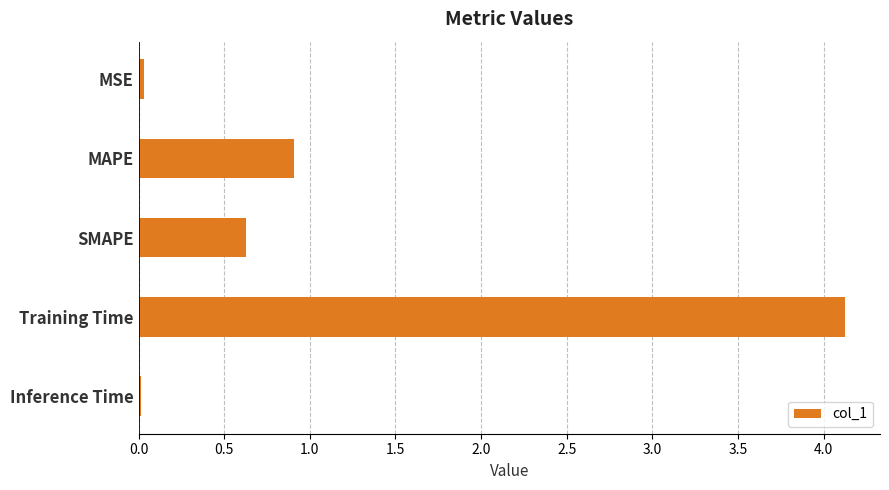

What is the difference between the maximum and minimum values?

4.1